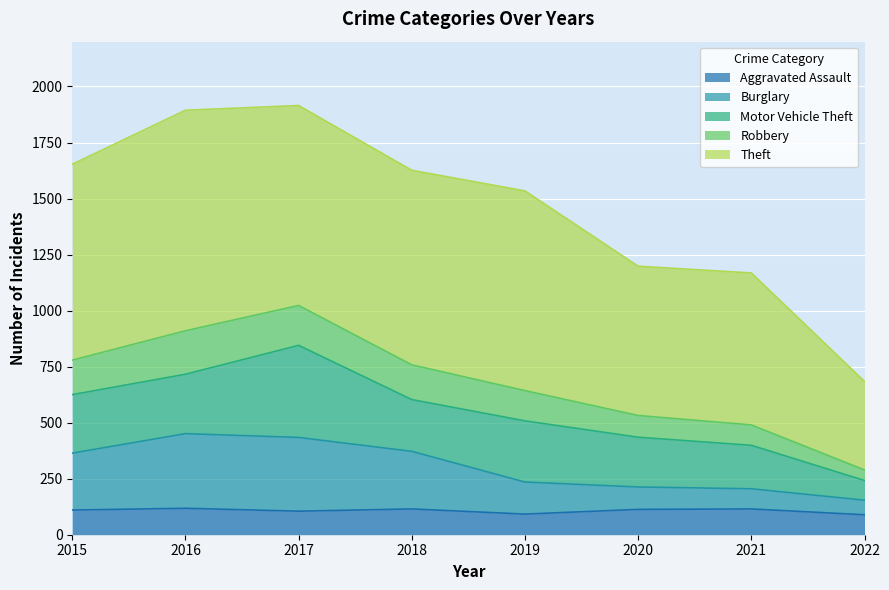

What is the total value across all series at 2021?

1168